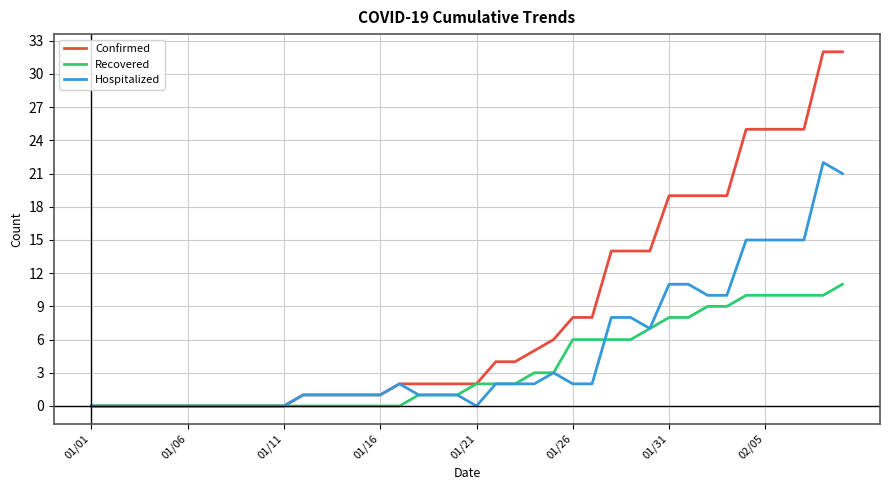

How many categories are shown in the chart?

40